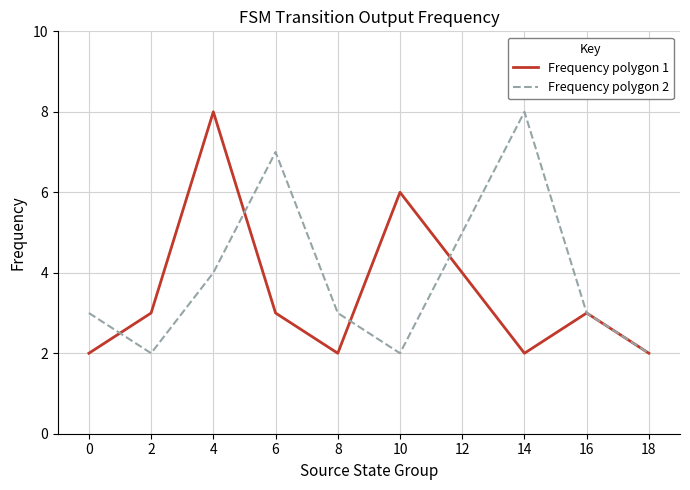

What is the smallest value displayed?

2